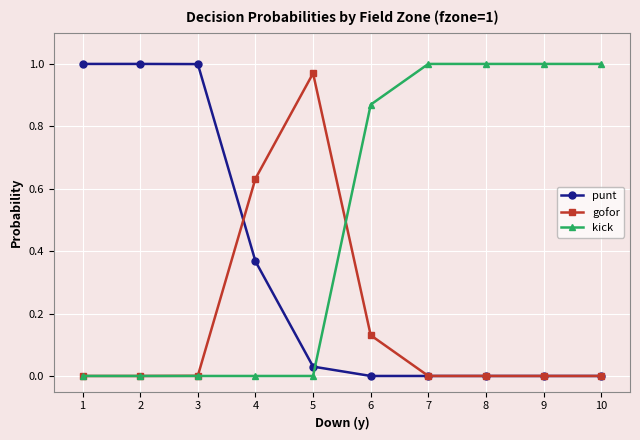

Which series has the largest total across all categories?

kick